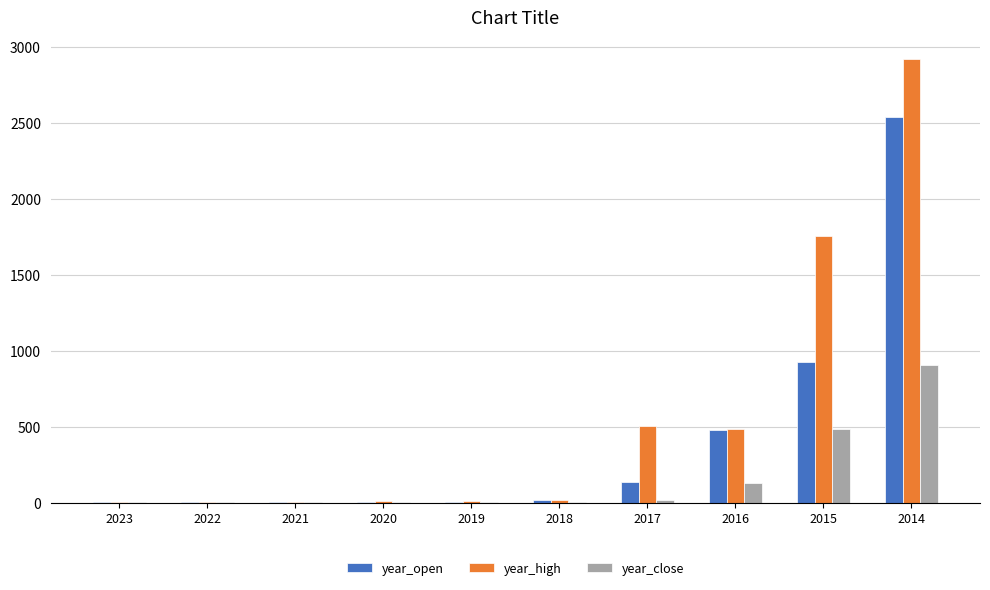

Is it true that year_close equals 0.3 at 2023?

True